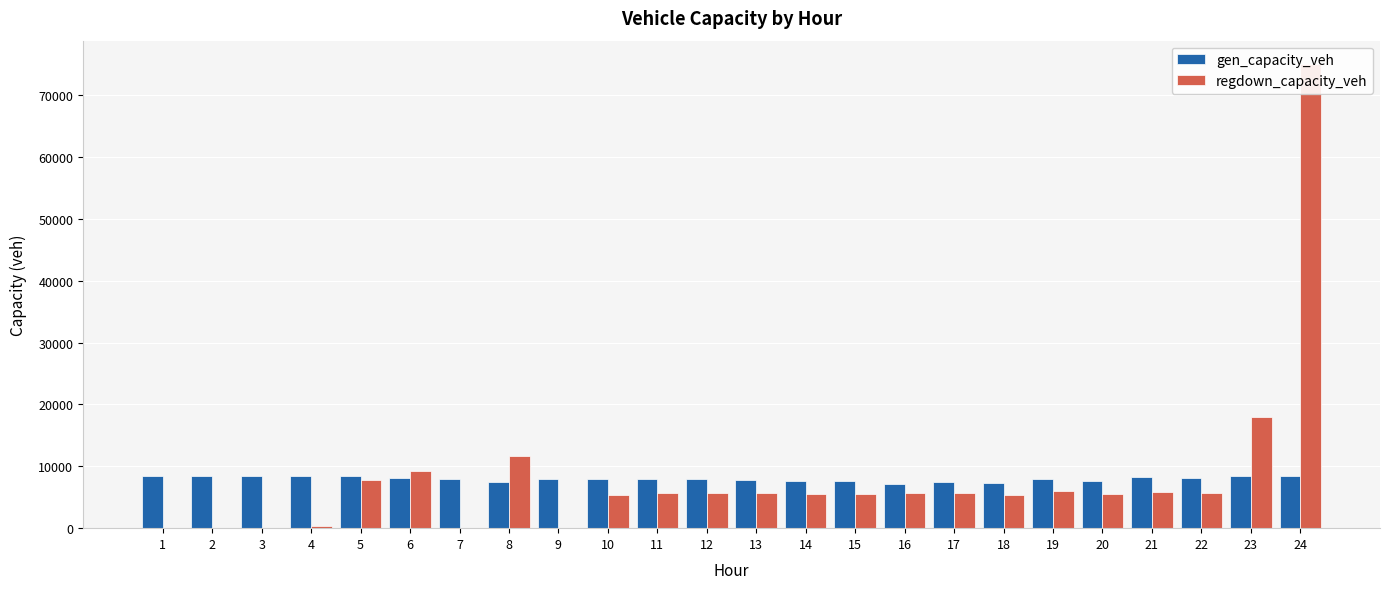

Rank the categories by gen_capacity_veh value from highest to lowest.

1, 2, 3, 4, 24, 23, 5, 21, 22, 6, 19, 9, 10, 11, 12, 7, 13, 15, 20, 14, 17, 8, 18, 16